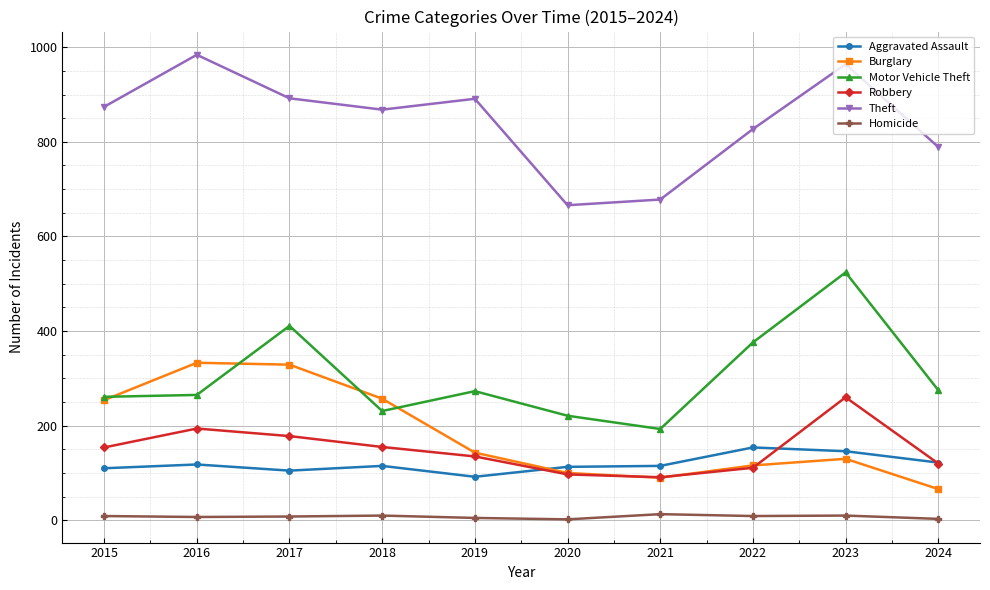

True or false: Homicide and Aggravated Assault cross at least once.

False